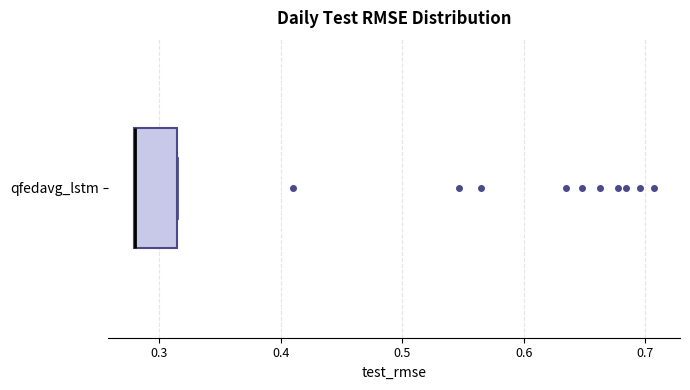

Read this box plot against the x-axis: the position of the median line, the range covered by the box, and the ends of both whiskers. The values are not printed on the chart, so give them approximately, as read against the axis.

median 0.28 (drawn on the box's left edge), box 0.28 to 0.31, whiskers 0.28 to 0.31